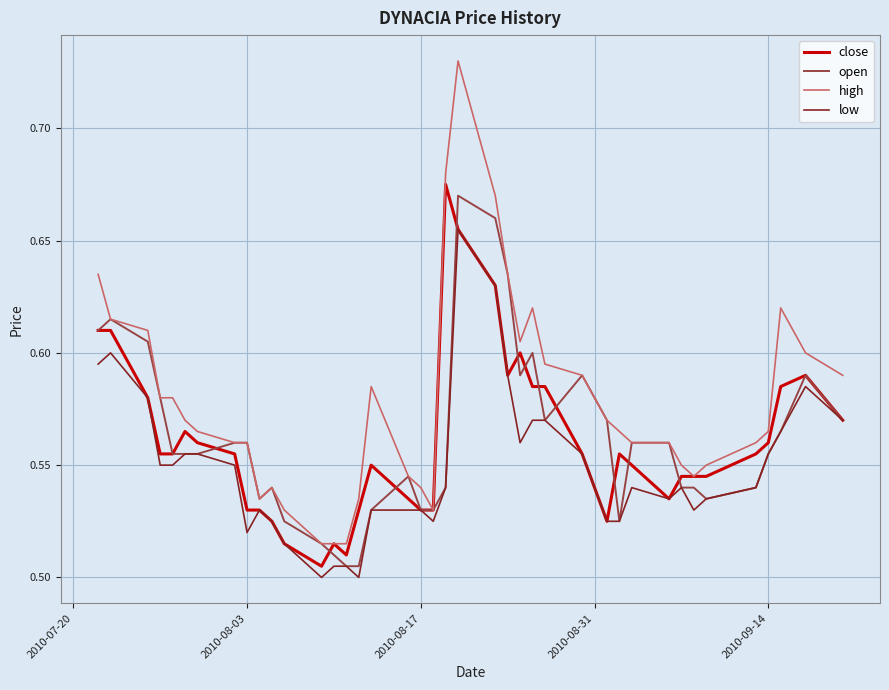

Which series has the largest total across all categories?

high